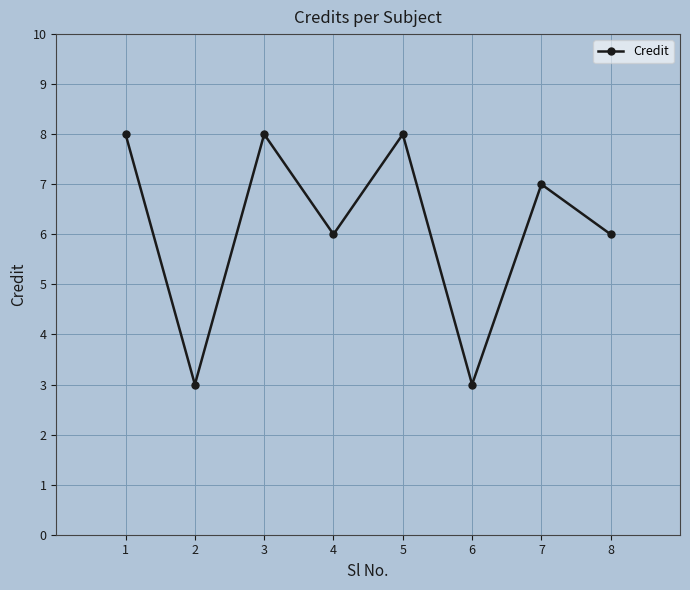

The value at 8 is 6. True or false?

True